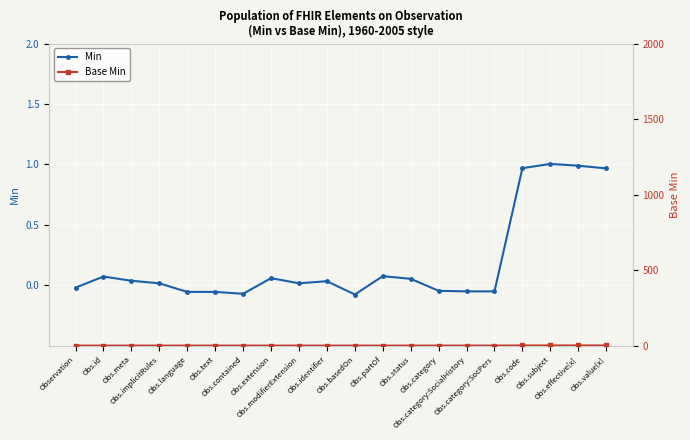

True or false: Min has a value of 0.0 at Obs.implicitRules.

True